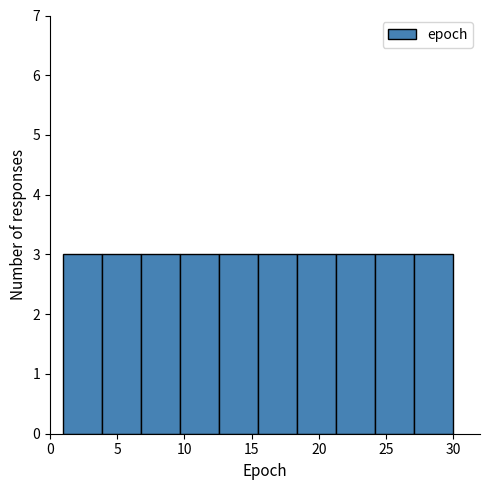

Reading left to right, transcribe this chart: for each bar, give the range it covers on the x-axis and its height. Neither the bar edges nor the heights are printed on the chart, so give them approximately, as read against the axes.

1.0 to 3.9: 3
3.9 to 6.8: 3
6.8 to 9.7: 3
9.7 to 12.6: 3
12.6 to 15.5: 3
15.5 to 18.4: 3
18.4 to 21.3: 3
21.3 to 24.2: 3
24.2 to 27.1: 3
27.1 to 30.0: 3